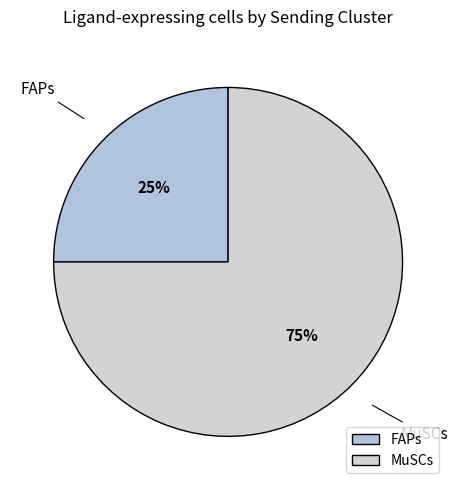

Which category has the smallest portion of the pie?

FAPs